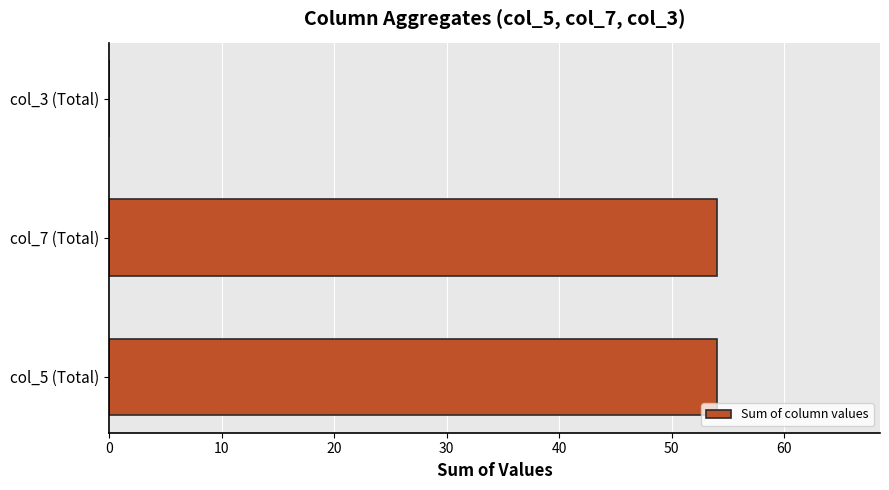

The chart shows a value of 0 at col_3 (Total). True or false?

True